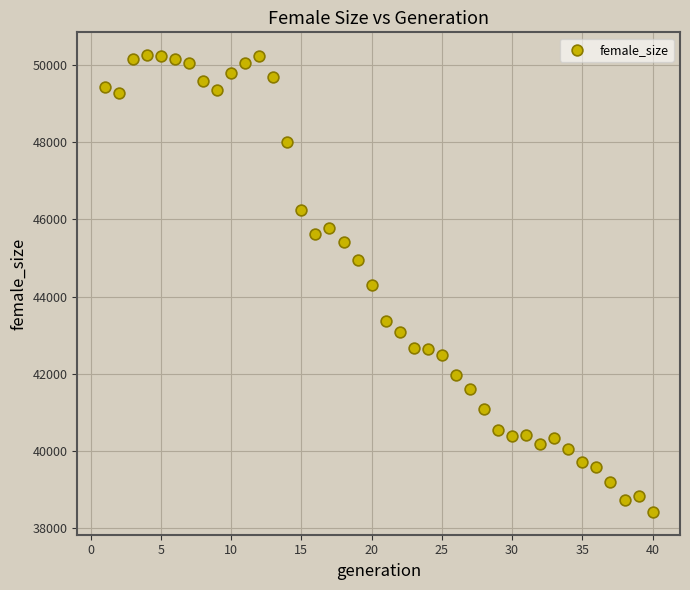

What is the range of X values (max minus min)?

39